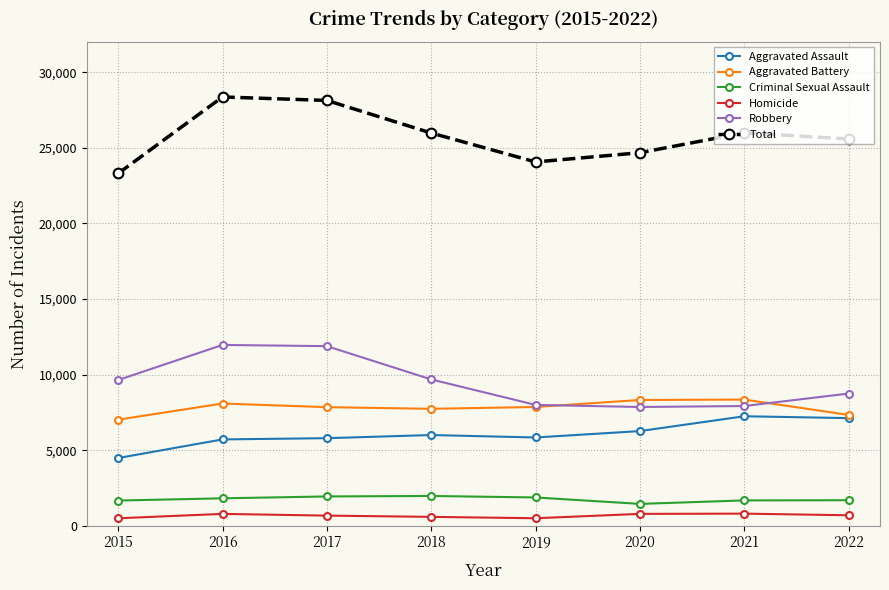

What is the value of the Criminal Sexual Assault point at the 8th from the left?

1690